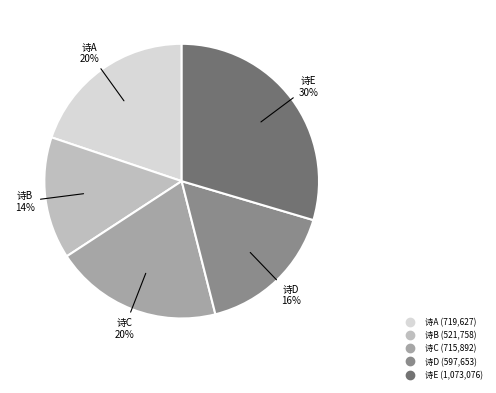

Is there a majority slice in this chart?

No